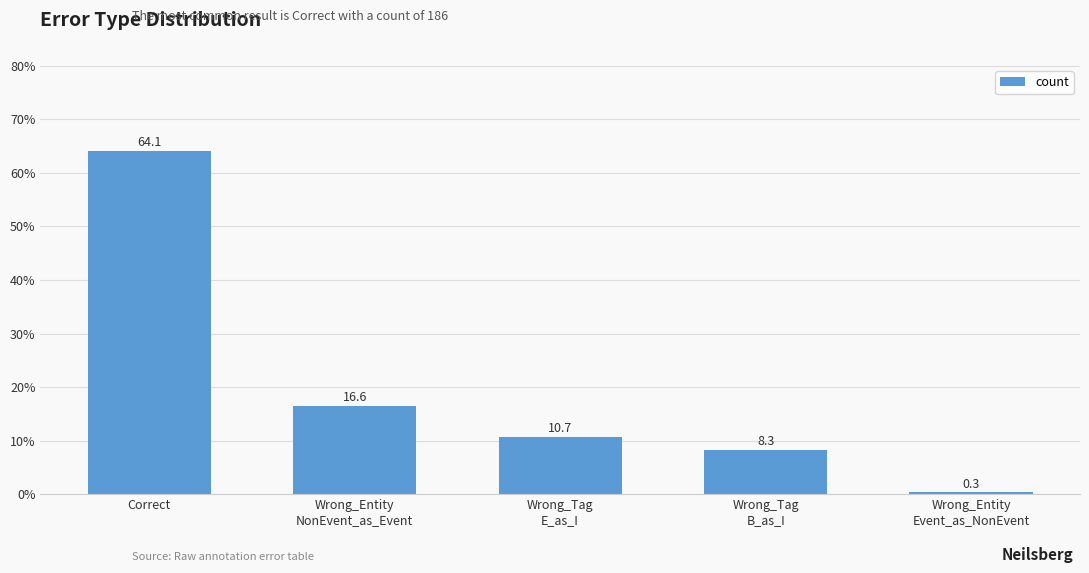

Read the value at Wrong_Tag
B_as_I.

8.3